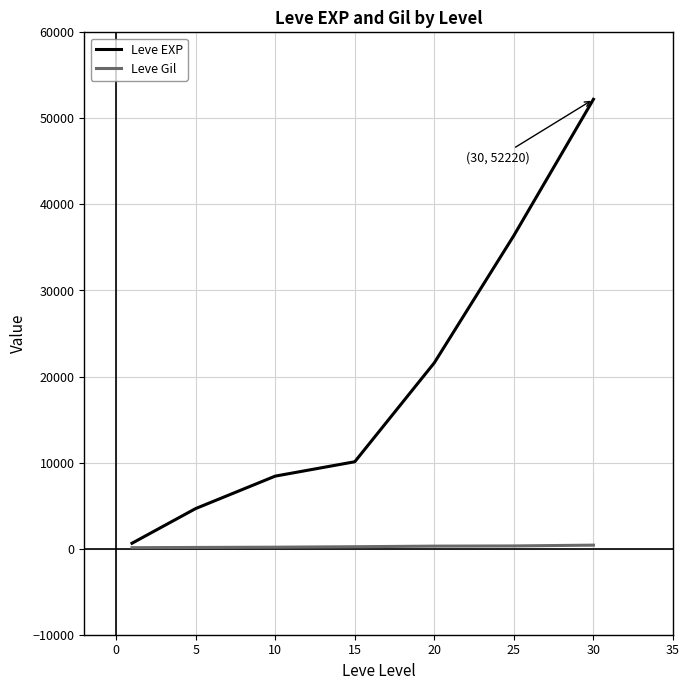

List the series in order of their overall mean, highest first.

Leve EXP, Leve Gil